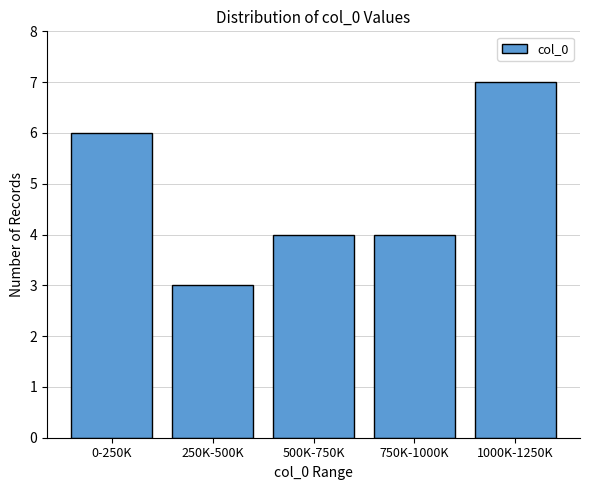

Reading left to right, transcribe all the data shown in this chart.

6	3	4	4	7